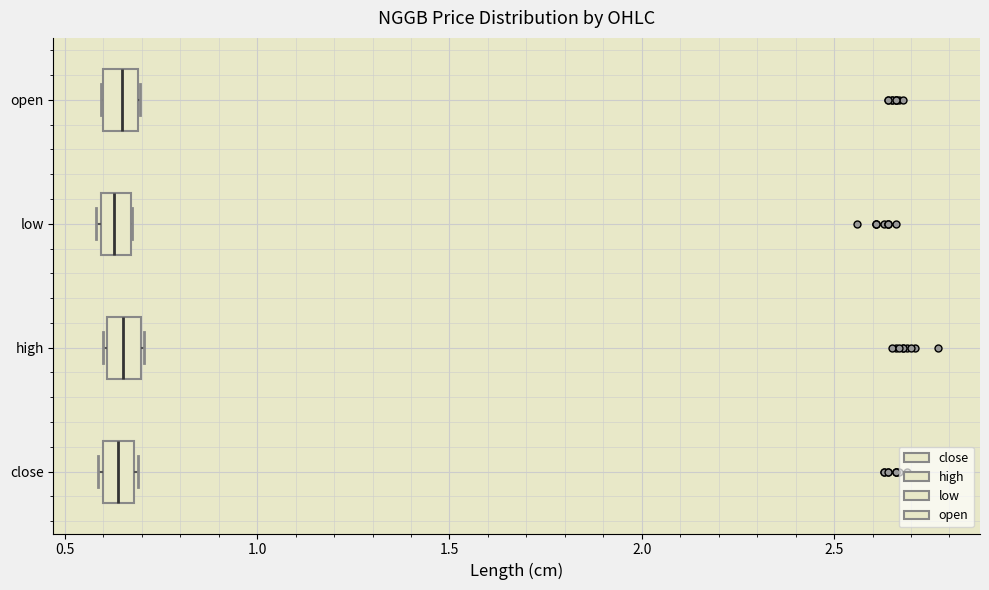

Reading bottom to top, read every box against the x-axis: the position of its median line, the range the box covers, and the ends of its whiskers. The values are not printed on the chart, so give them approximately, as read against the axis.

close: median 0.65, box 0.60 to 0.70, whiskers 0.60 (just left of the box's left edge) to 0.70
high: median 0.65, box 0.60 to 0.70, whiskers 0.60 to 0.70
low: median 0.65 (inside the box), box 0.60 to 0.65, whiskers 0.60 (just left of the box's left edge) to 0.70
open: median 0.65, box 0.60 to 0.70, whiskers 0.60 to 0.70